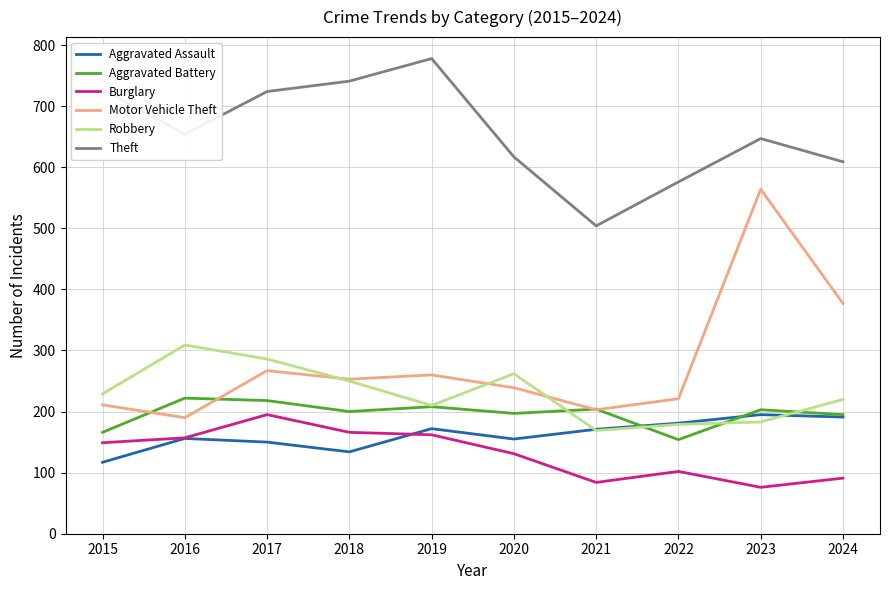

What is the total value across all series at 2016?

1688